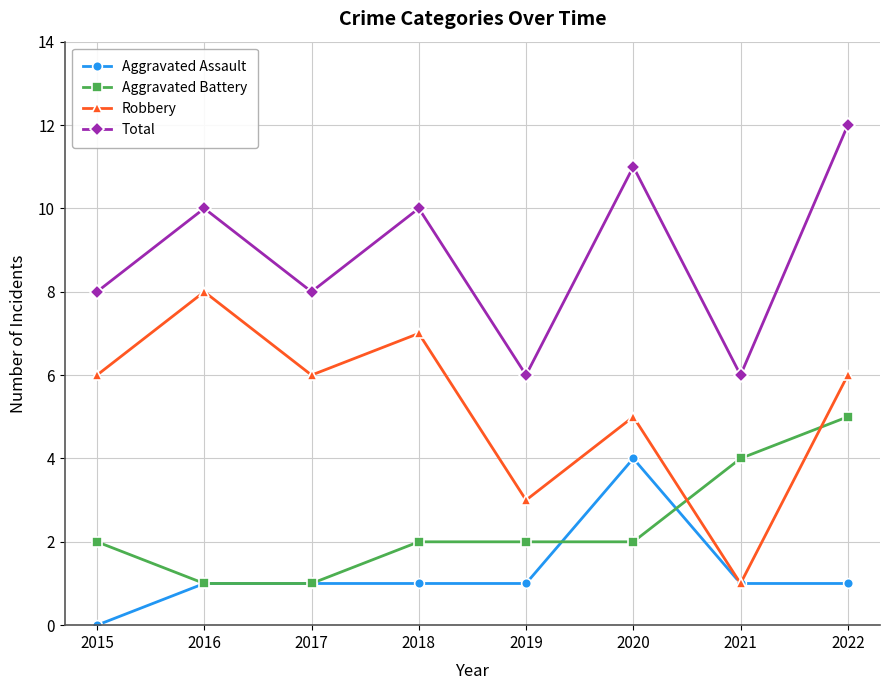

The Robbery series shows 6 at 2015. True or false?

True